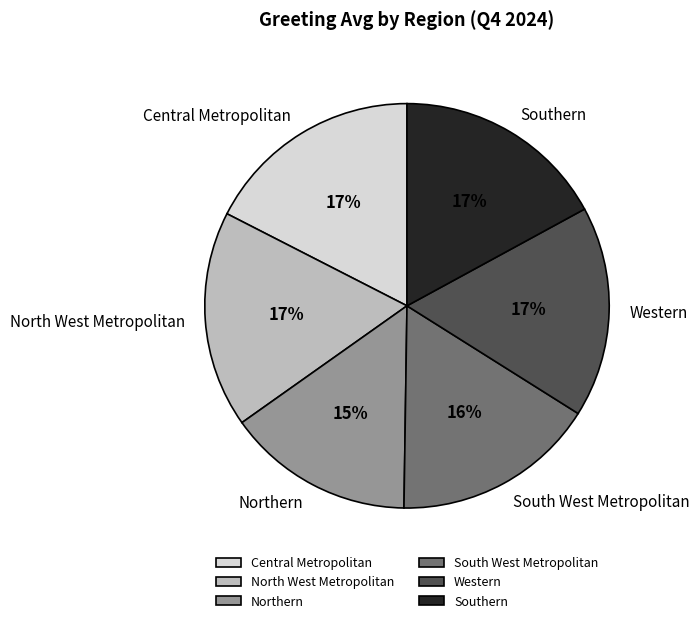

Is there a majority slice in this chart?

No